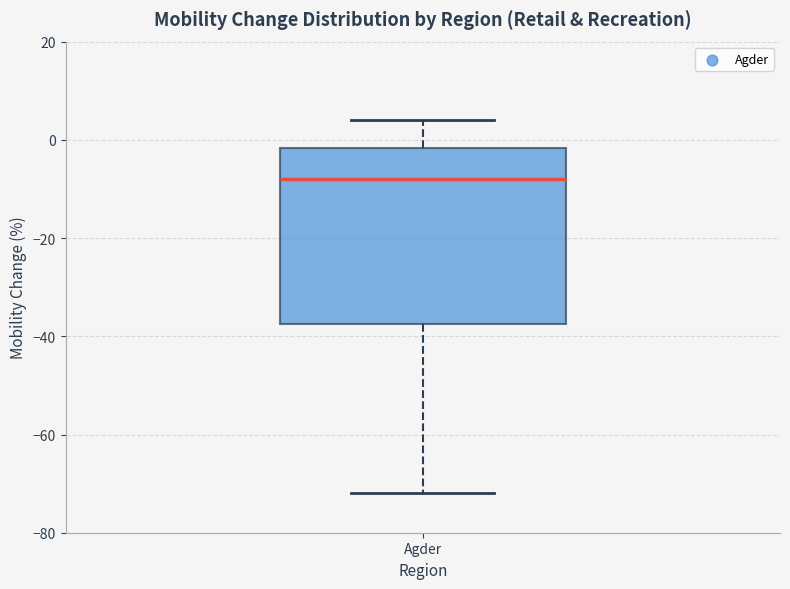

Read this box plot against the y-axis: the position of the median line, the range covered by the box, and the ends of both whiskers. The values are not printed on the chart, so give them approximately, as read against the axis.

median -8, box -38 to -2, whiskers -72 to 4